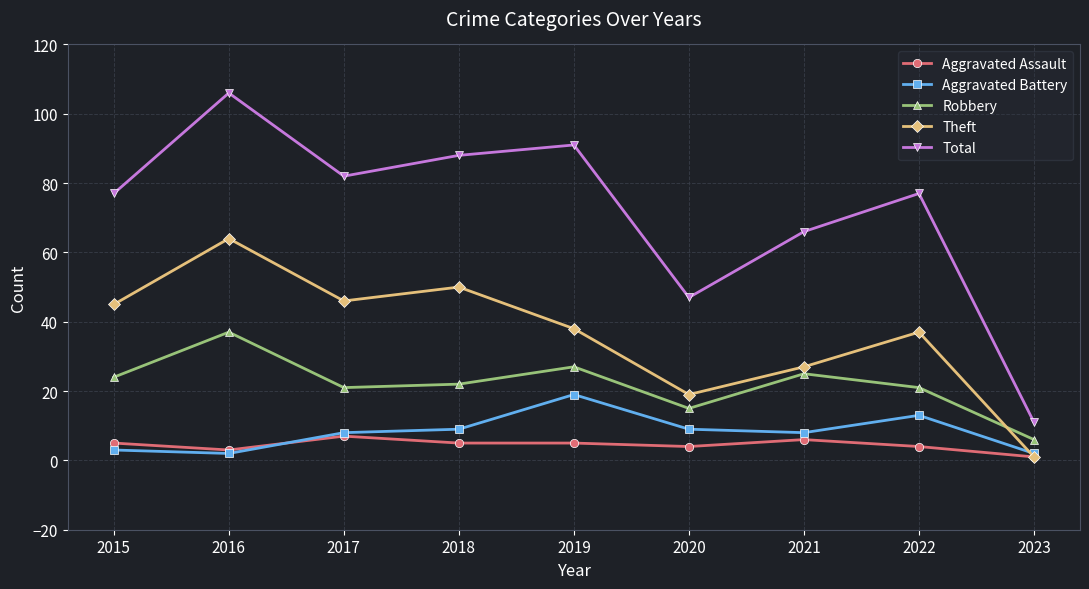

Does the chart have visible grid lines?

Yes